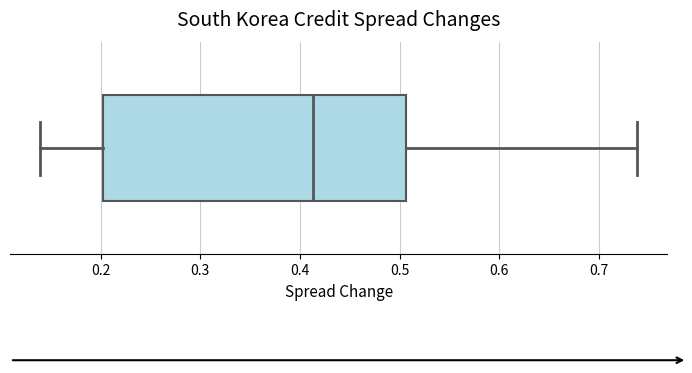

Transcribe this box plot: give where the median line is, the range the box spans, and where the two whiskers end, as read against the x-axis. The values are not printed on the chart, so give them approximately, as read against the axis.

median 0.41, box 0.20 to 0.51, whiskers 0.14 to 0.74